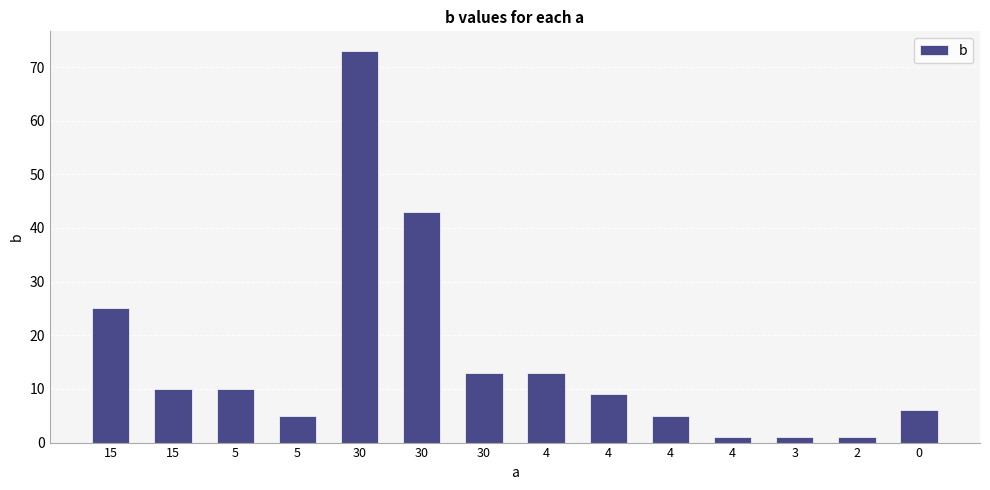

What is the difference between the second highest and second lowest values?

42